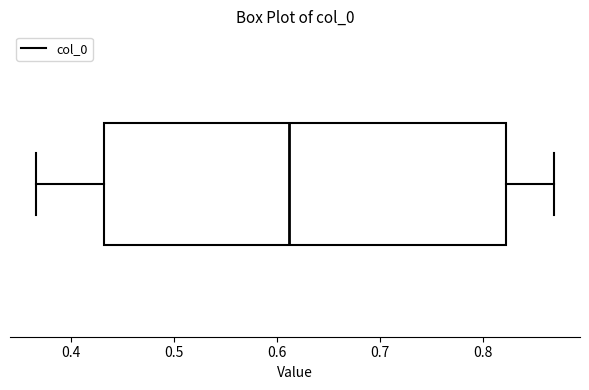

Transcribe this box plot: give where the median line is, the range the box spans, and where the two whiskers end, as read against the x-axis. The values are not printed on the chart, so give them approximately, as read against the axis.

median 0.61, box 0.43 to 0.82, whiskers 0.37 to 0.87